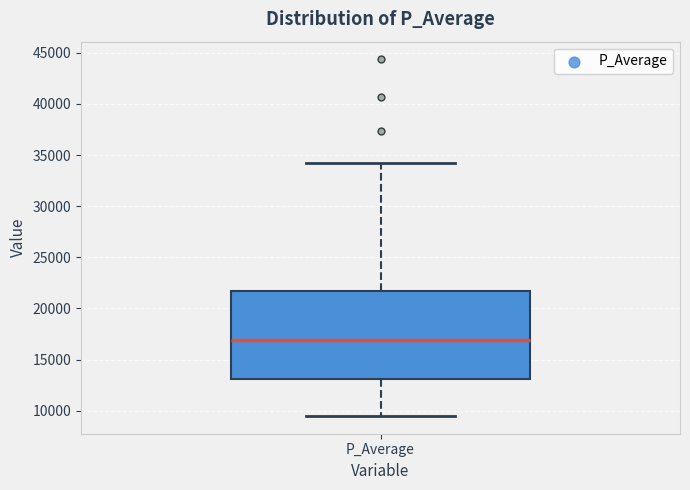

Read this box plot against the y-axis: the position of the median line, the range covered by the box, and the ends of both whiskers. The values are not printed on the chart, so give them approximately, as read against the axis.

median 17000, box 13000 to 21500, whiskers 9500 to 34000